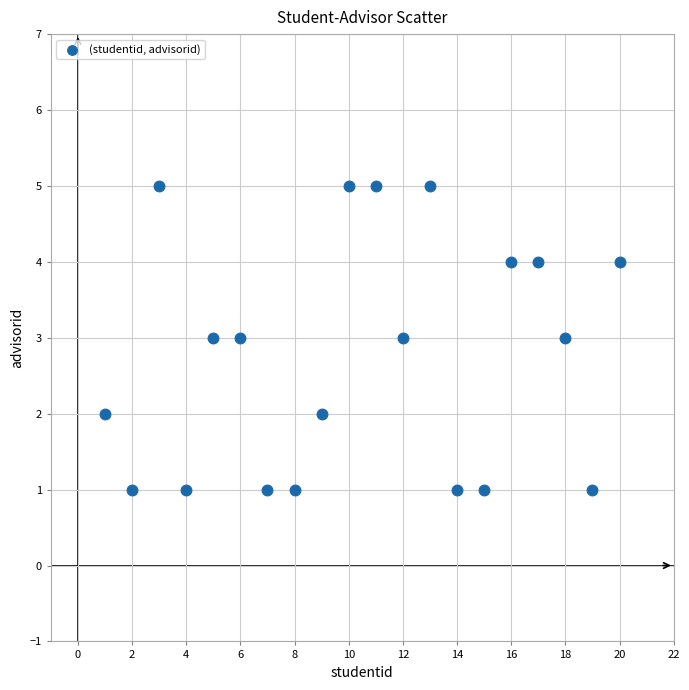

What is the range of Y values (max minus min)?

4